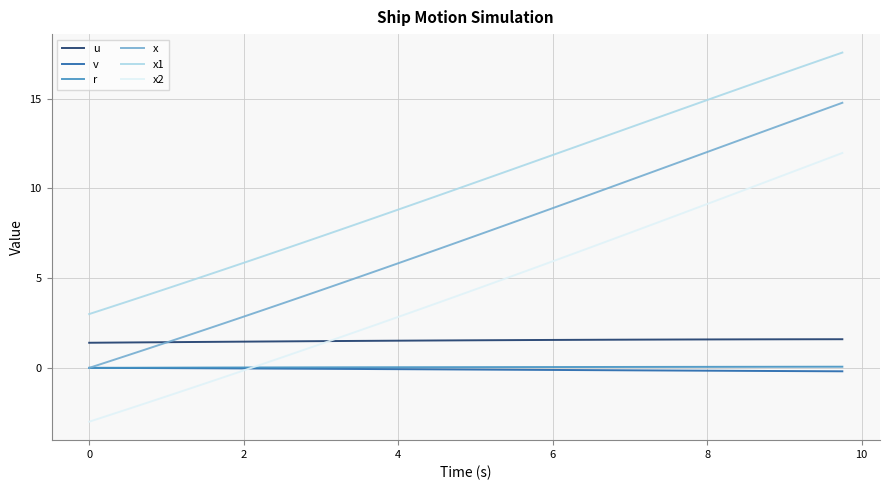

True or false: v and x1 cross at least once.

False